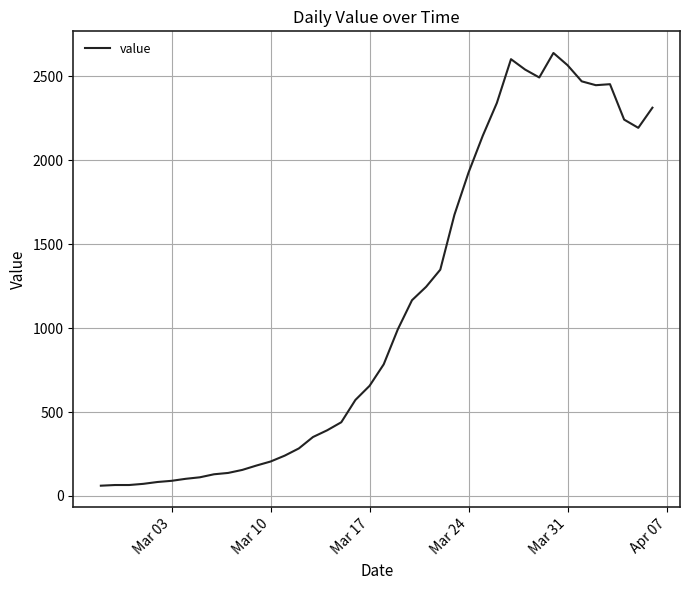

What is the greatest value displayed?

2639